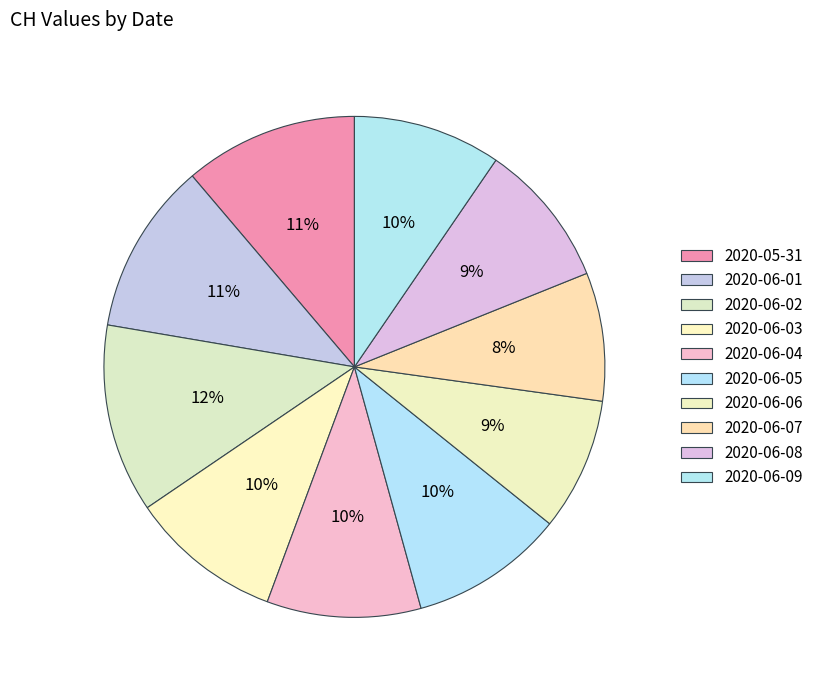

Is it true that 2020-06-01 is 11% of the pie?

True